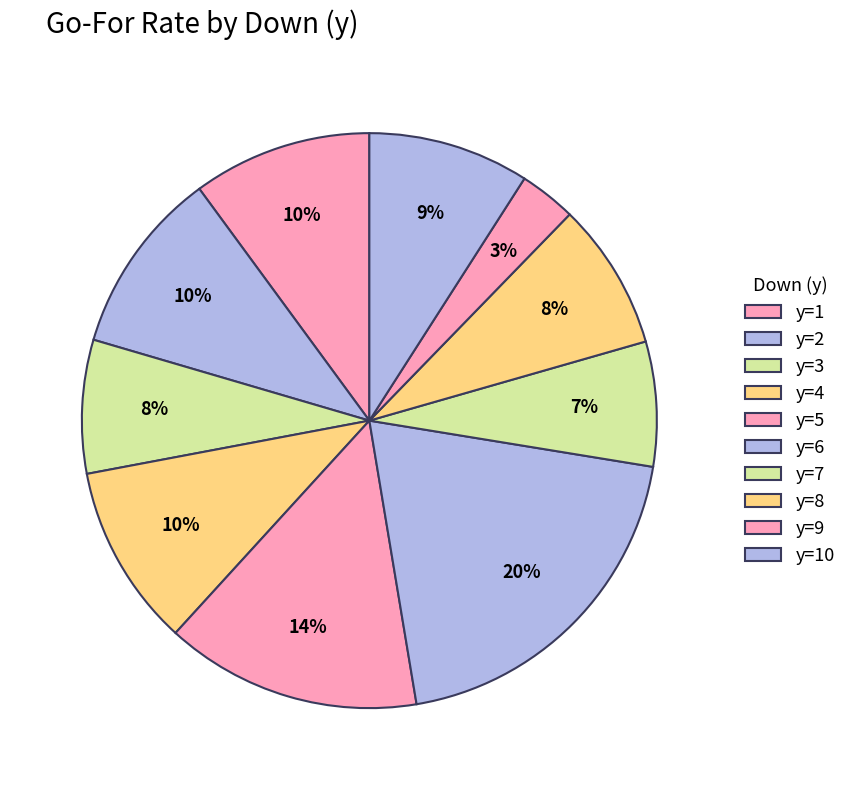

The y=8 slice represents 9% of the pie. True or false?

False